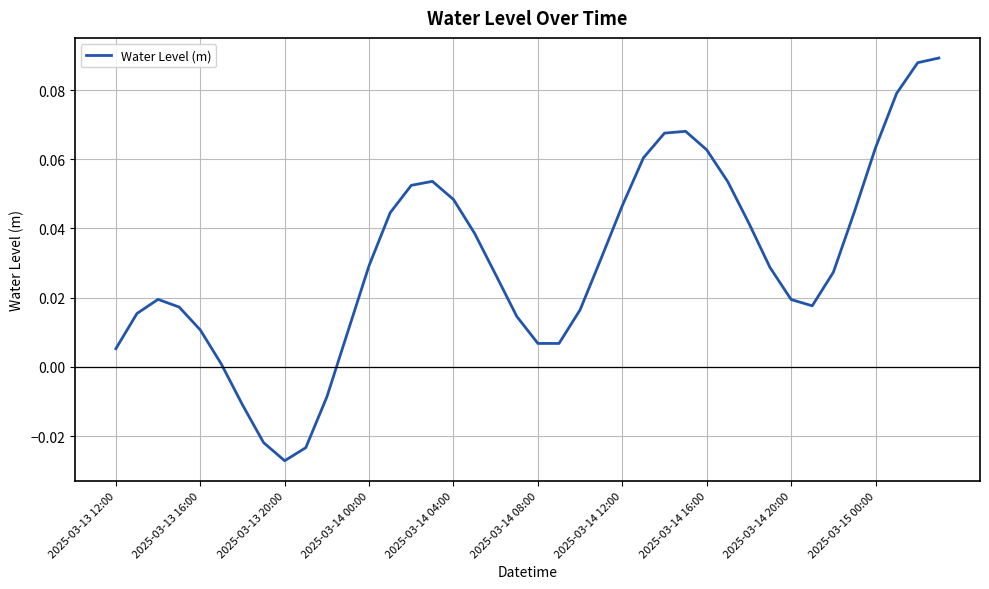

How many interior local valleys (lower than both neighbors) does the data have?

3